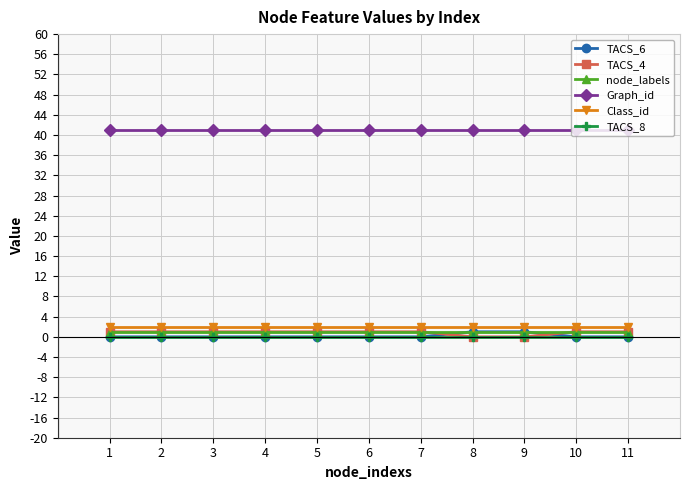

The value of TACS_8 at 2 is 0. True or false?

True